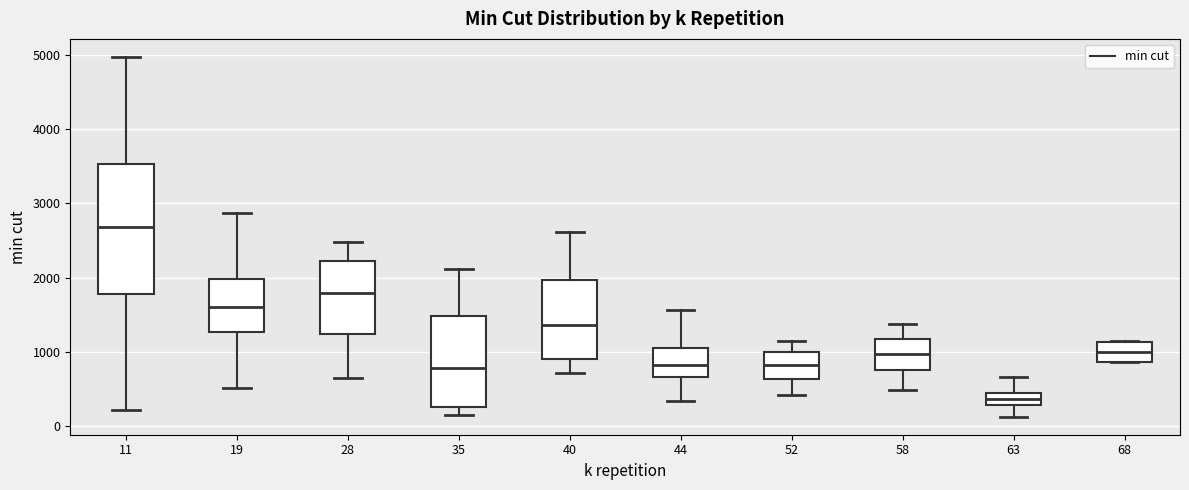

Which box's median line is the lowest?

63